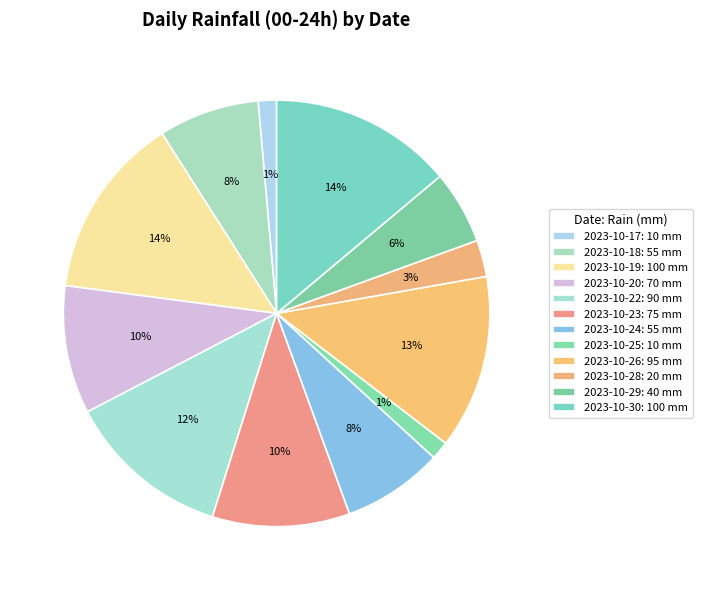

How many slices are in this pie chart?

12